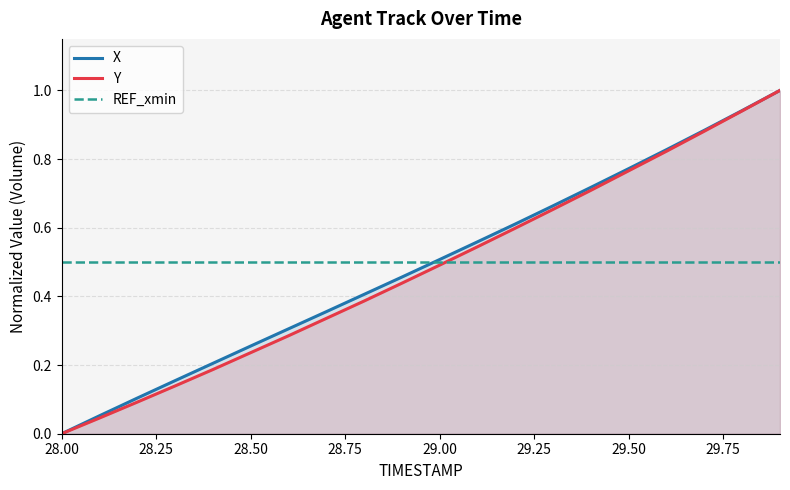

What is the difference between the maximum and minimum values in the Y series?

1.0